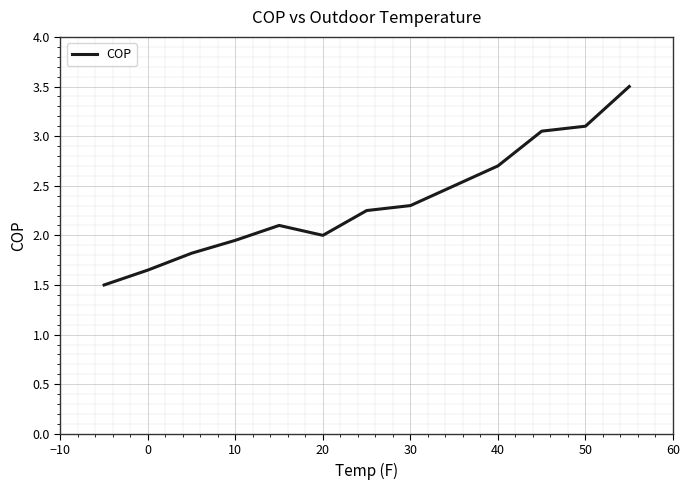

What is the difference between the maximum and minimum values?

2.0